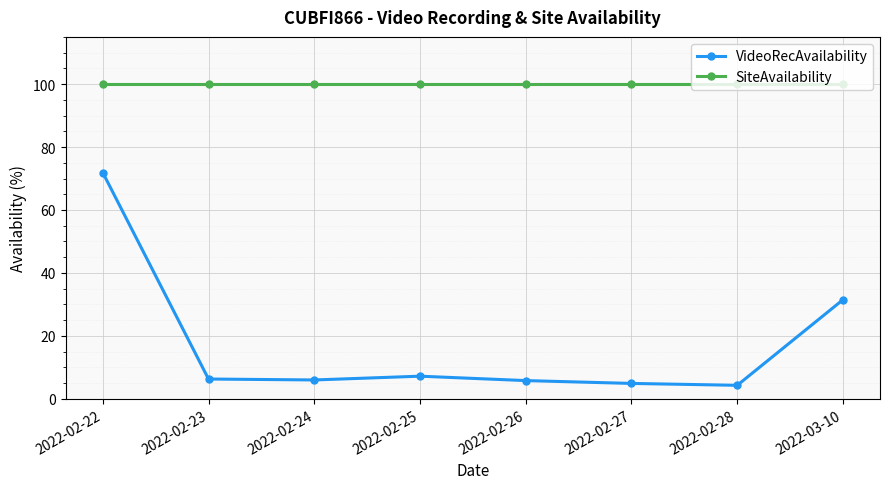

What is the smallest value displayed?

4.3